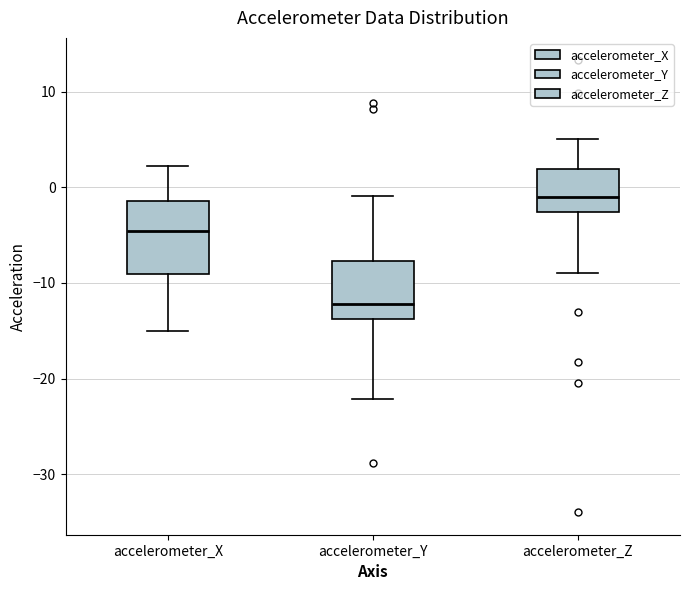

Where is the upper edge of the box for accelerometer_Z on the y-axis? The values are not printed on the chart, so give them approximately, as read against the axis.

2